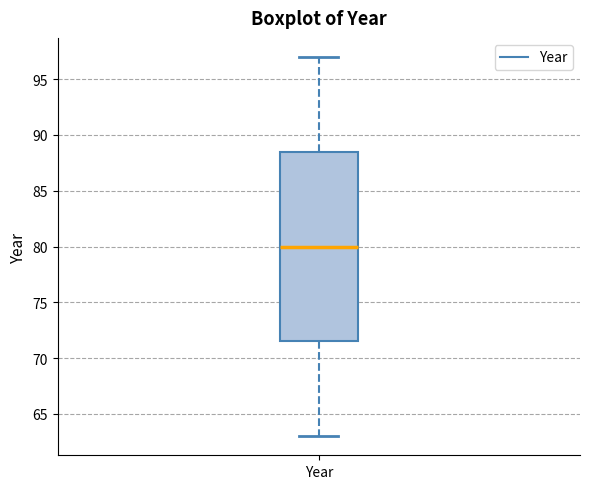

Read this box plot against the y-axis: the position of the median line, the range covered by the box, and the ends of both whiskers. The values are not printed on the chart, so give them approximately, as read against the axis.

median 80.0, box 71.5 to 88.5, whiskers 63.0 to 97.0